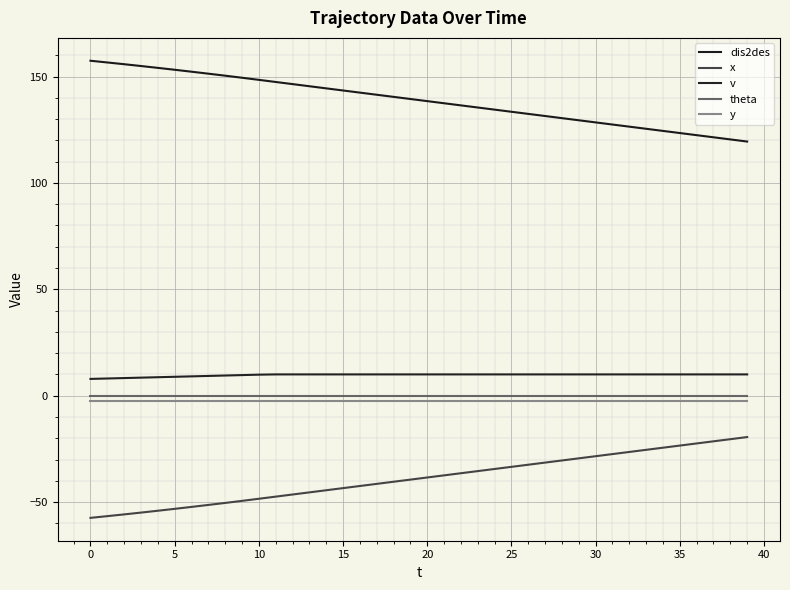

Which series has the largest total across all categories?

dis2des